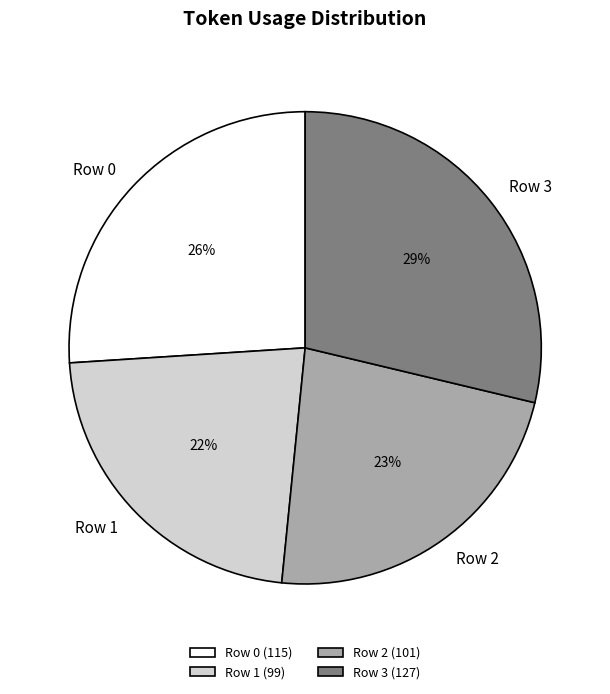

What is the ratio of the value at Row 3 to the value at Row 1?

1.3